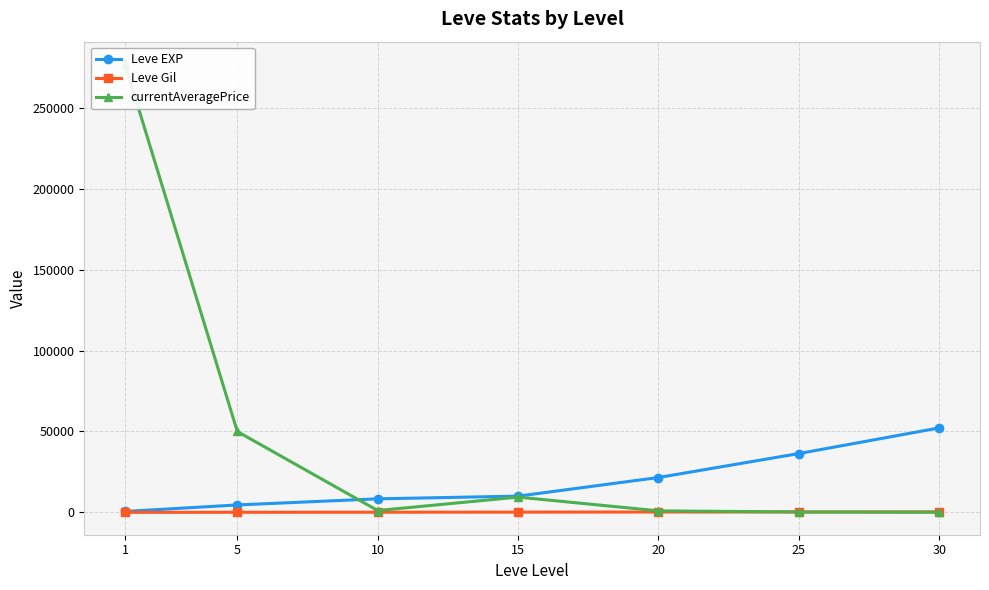

Reading right to left, extract all data points from this chart.

Leve EXP: 30=52220	25=36390	20=21600	15=10100	10=8430	5=4660	1=630
Leve Gil: 30=410	25=317	20=295	15=226	10=170	5=140	1=112
currentAveragePrice: 30=130	25=315	20=1009	15=9500	10=1200	5=50000	1=276818